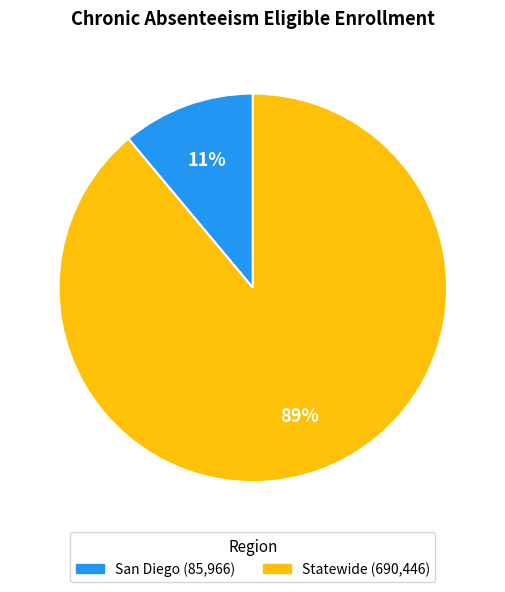

Between San Diego and Statewide, which is larger?

Statewide